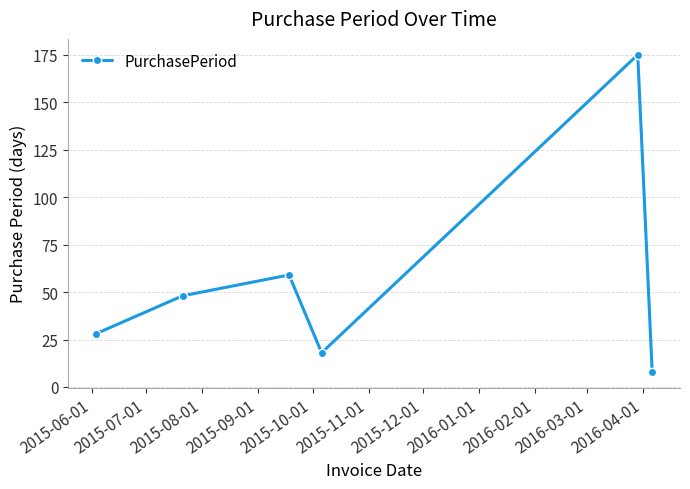

How many interior local valleys (lower than both neighbors) does the data have?

1